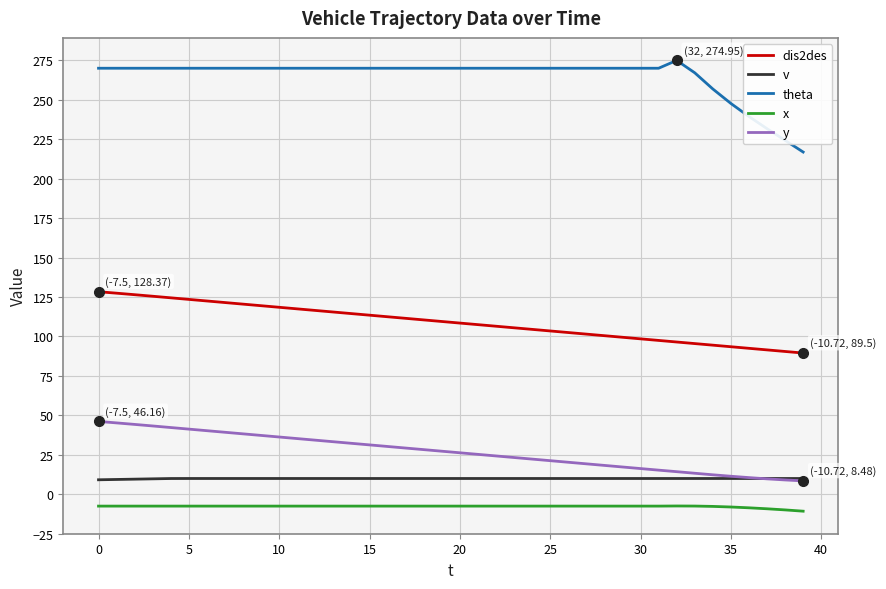

Which series has the largest total across all categories?

theta